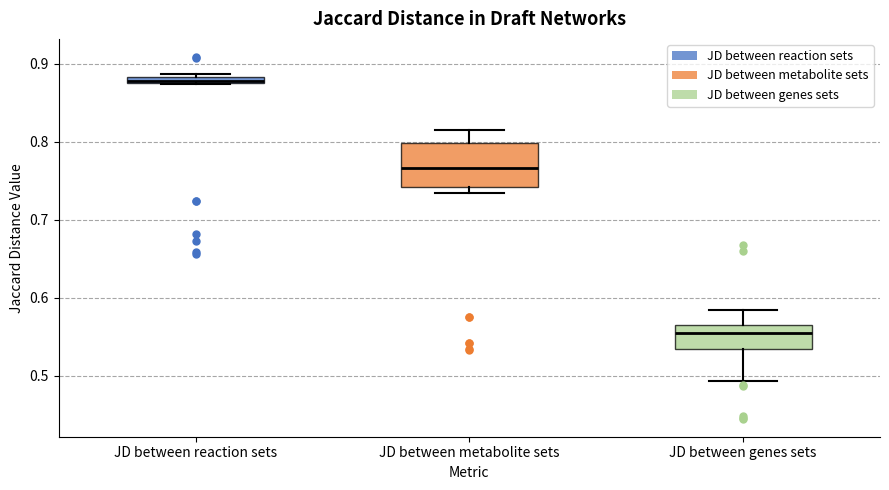

Where is the upper edge of the box for JD between metabolite sets on the y-axis? The values are not printed on the chart, so give them approximately, as read against the axis.

0.80